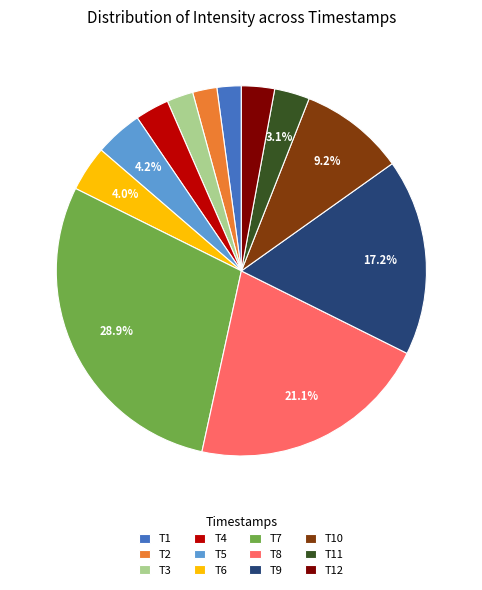

Is there any slice that represents more than half of the pie?

No